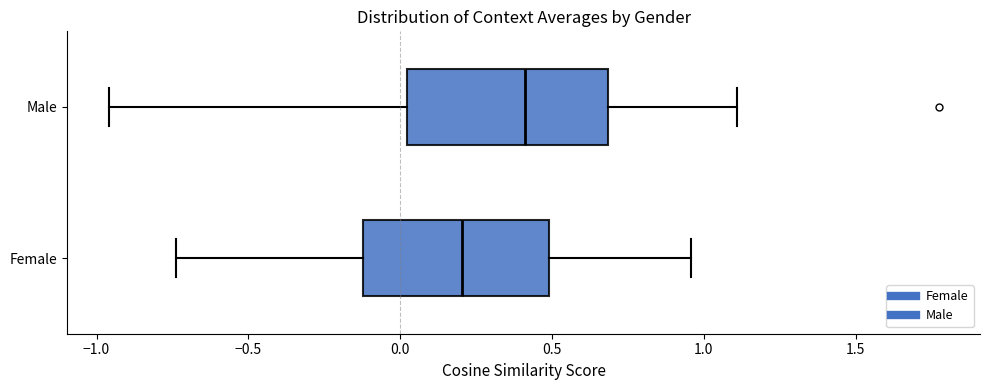

Which box's median line is the furthest to the left?

Female